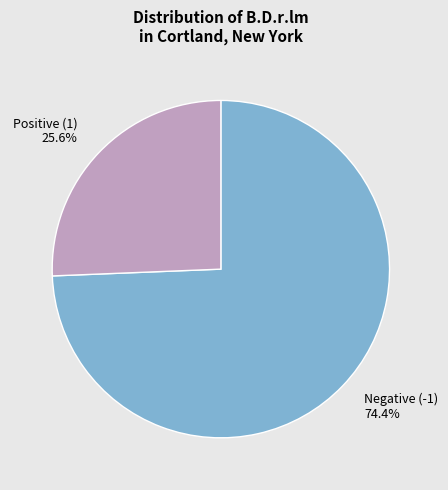

What percentage do Negative (-1) 74.4% and Positive (1) 25.6% together represent?

100.0%